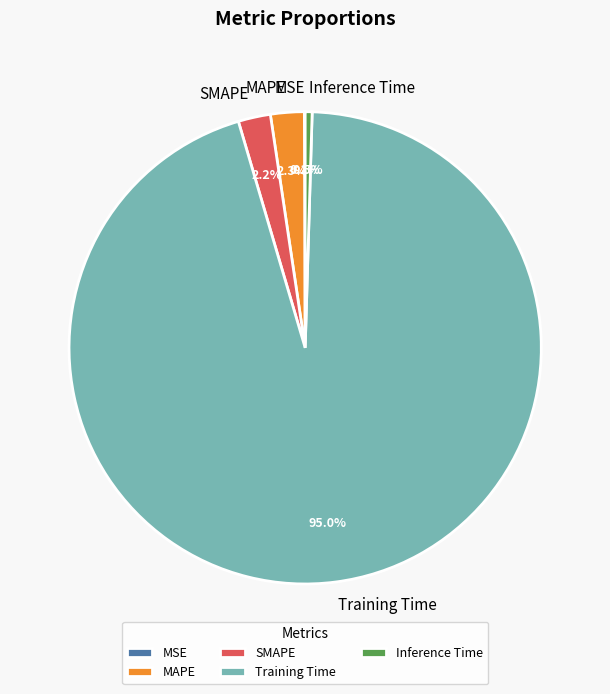

Which slice is the largest?

Training Time